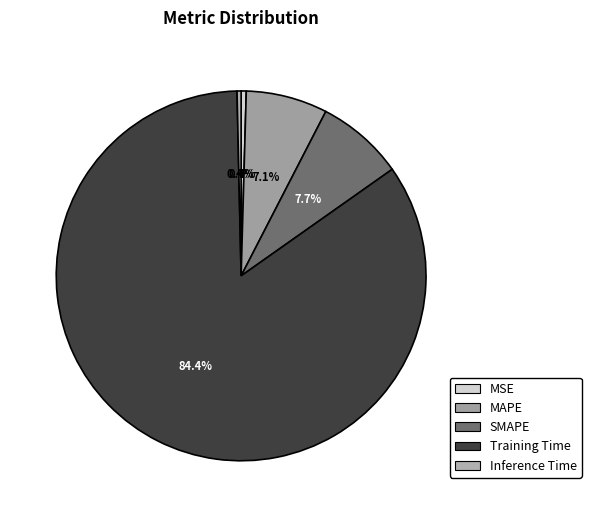

To the nearest percent, what is the difference between the largest and smallest slice percentages?

84%